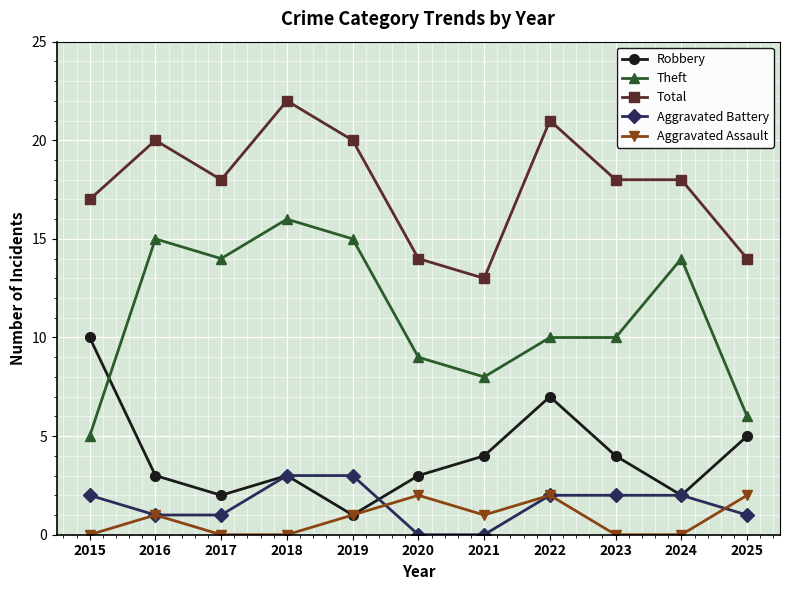

Is this an area chart (filled region under the line)?

No